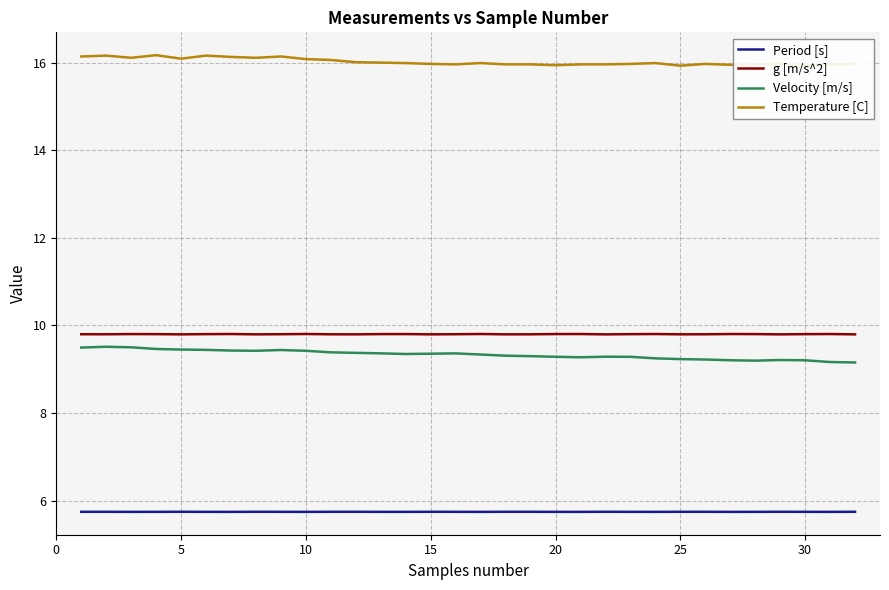

True or false: g [m/s^2] and Temperature [C] intersect in this chart.

False